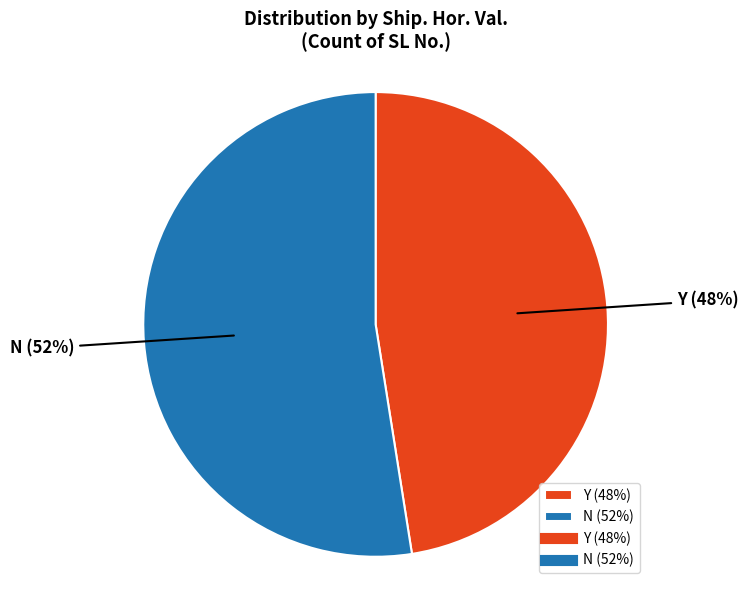

Which has a higher value, N (52%) or Y (48%)?

N (52%)